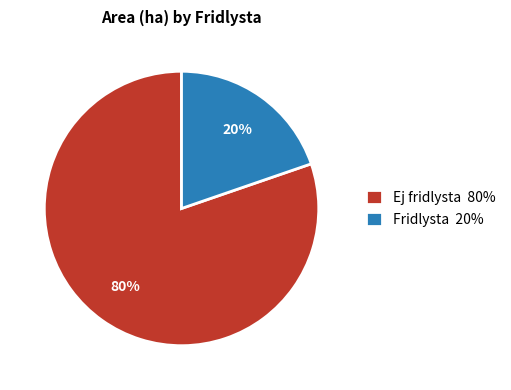

What percentage is the Fridlysta 20% slice, to the nearest percent?

20%